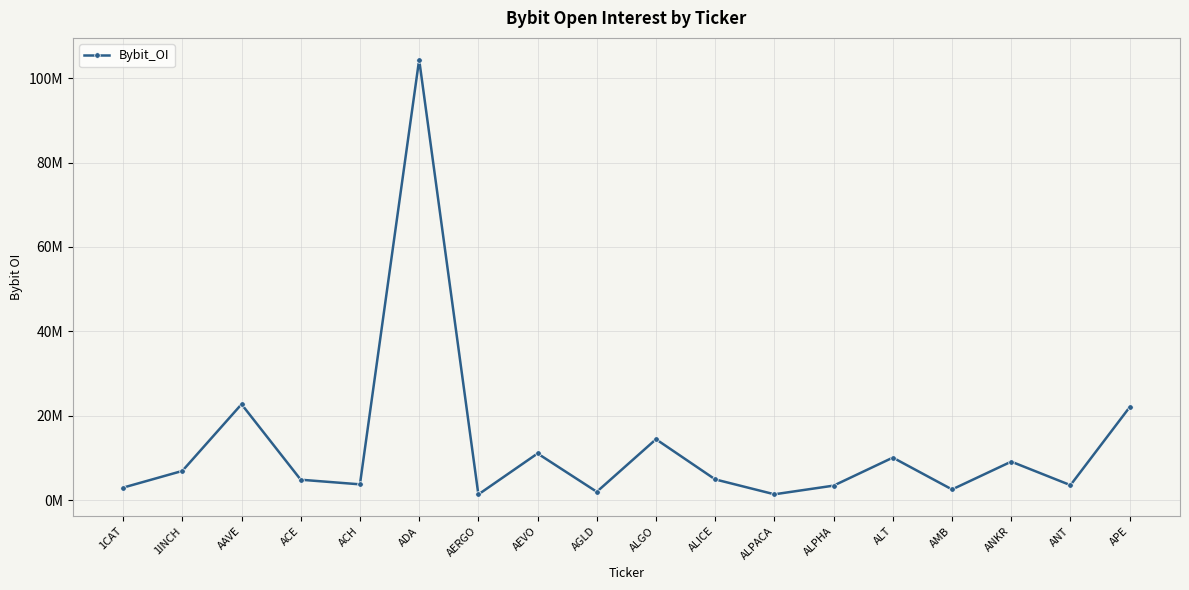

Rank the categories by value from highest to lowest.

ADA, AAVE, APE, ALGO, AEVO, ALT, ANKR, 1INCH, ALICE, ACE, ACH, ANT, ALPHA, 1CAT, AMB, AGLD, ALPACA, AERGO